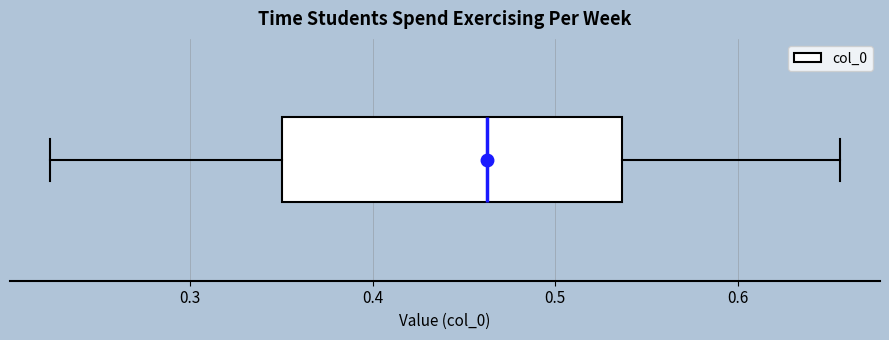

Transcribe this box plot: give where the median line is, the range the box spans, and where the two whiskers end, as read against the x-axis. The values are not printed on the chart, so give them approximately, as read against the axis.

median 0.46, box 0.35 to 0.54, whiskers 0.22 to 0.66